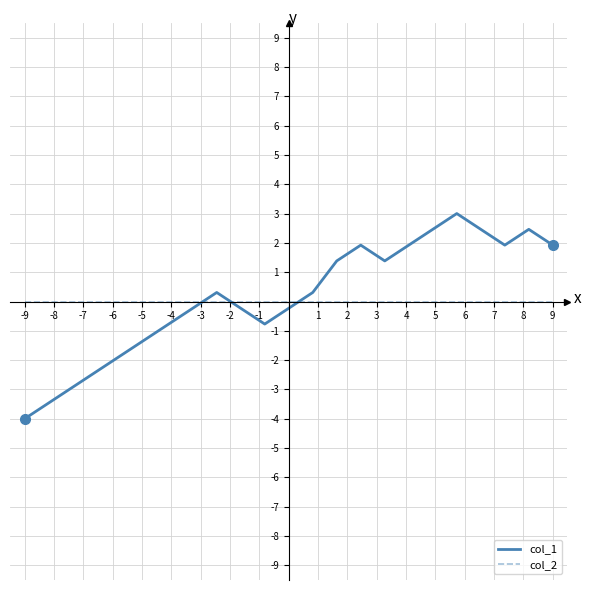

What are all the series names shown in the legend?

col_1, col_2